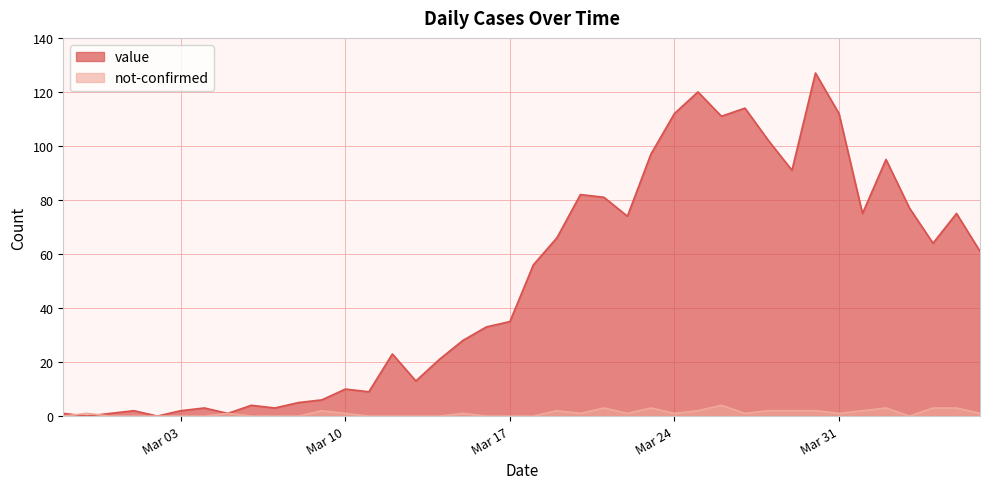

Where do not-confirmed and value first cross each other?

2020-02-27 and 2020-02-28